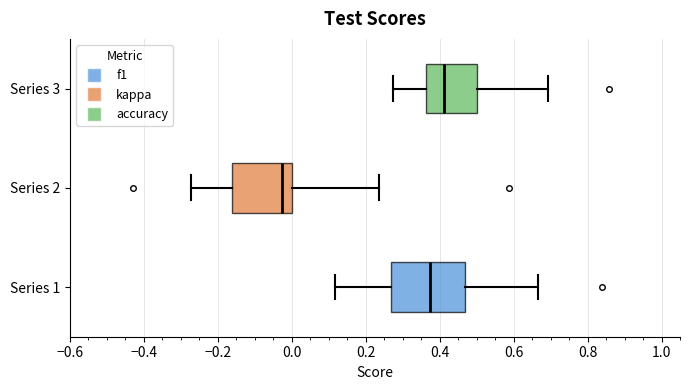

Reading bottom to top, read every box against the x-axis: the position of its median line, the range the box covers, and the ends of its whiskers. The values are not printed on the chart, so give them approximately, as read against the axis.

Series 1: median 0.38, box 0.26 to 0.46, whiskers 0.12 to 0.66
Series 2: median -0.02, box -0.16 to 0.00, whiskers -0.28 to 0.24
Series 3: median 0.42, box 0.36 to 0.50, whiskers 0.28 to 0.70